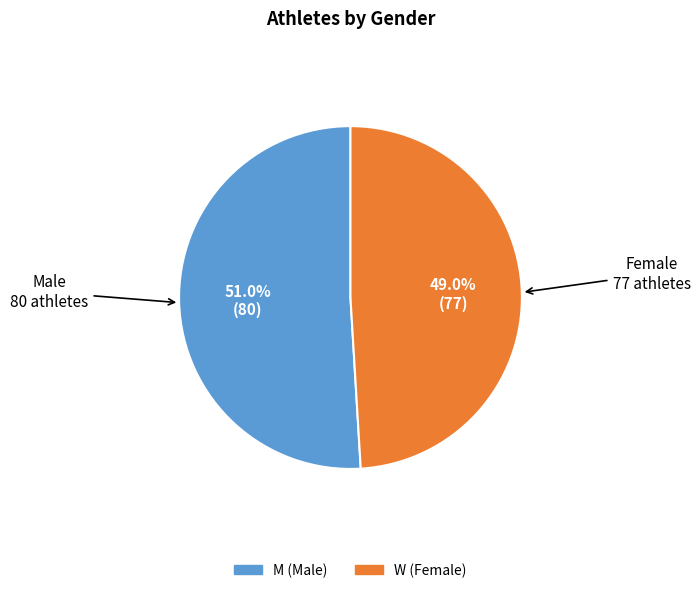

What percentage is the M slice, to the nearest percent?

51%